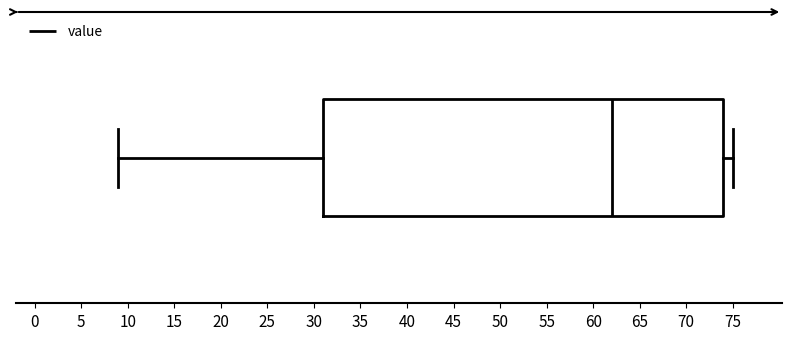

Read this box plot against the x-axis: the position of the median line, the range covered by the box, and the ends of both whiskers. The values are not printed on the chart, so give them approximately, as read against the axis.

median 62, box 31 to 74, whiskers 9 to 75